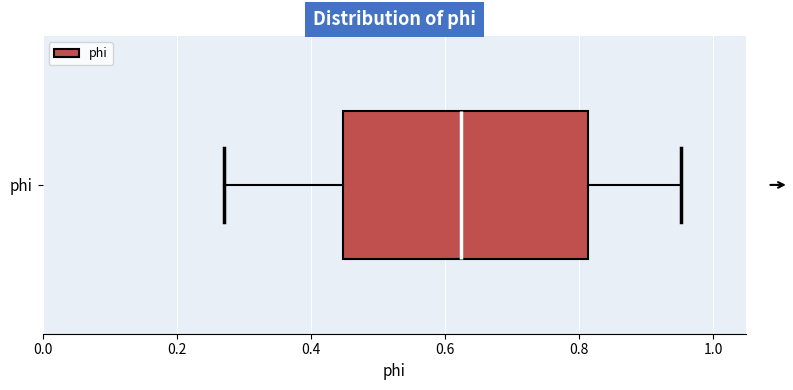

Read this box plot against the x-axis: the position of the median line, the range covered by the box, and the ends of both whiskers. The values are not printed on the chart, so give them approximately, as read against the axis.

median 0.62, box 0.44 to 0.82, whiskers 0.28 to 0.96